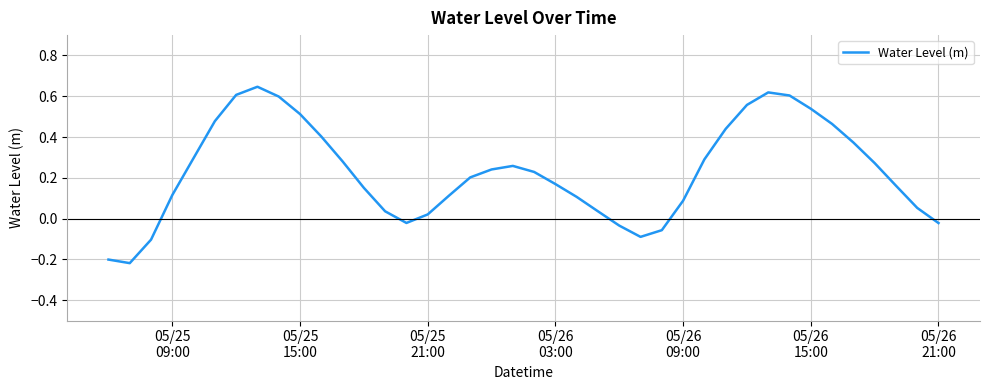

What is the difference between the maximum and minimum values?

0.9